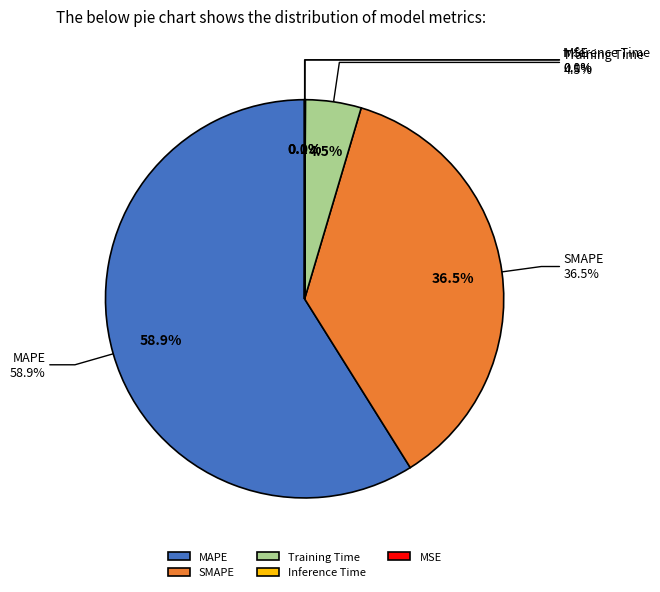

What is the largest slice in the pie chart?

MAPE